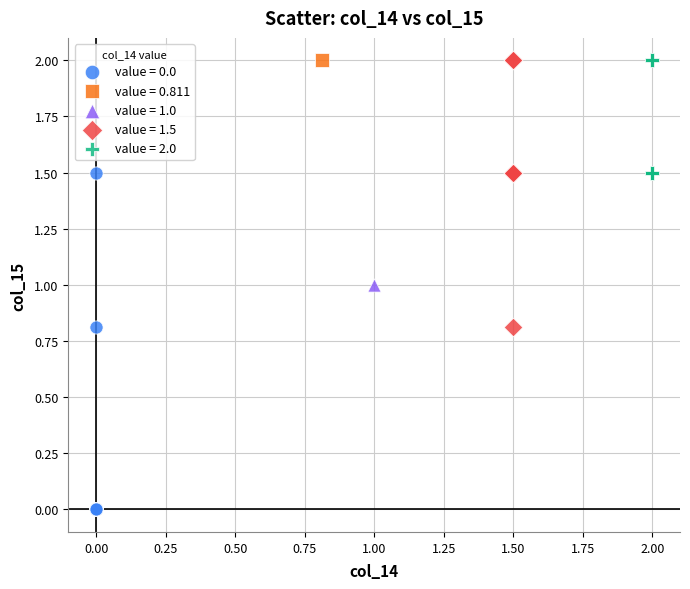

What are all the series names shown in the legend?

value = 0.0, value = 0.811, value = 1.0, value = 1.5, value = 2.0